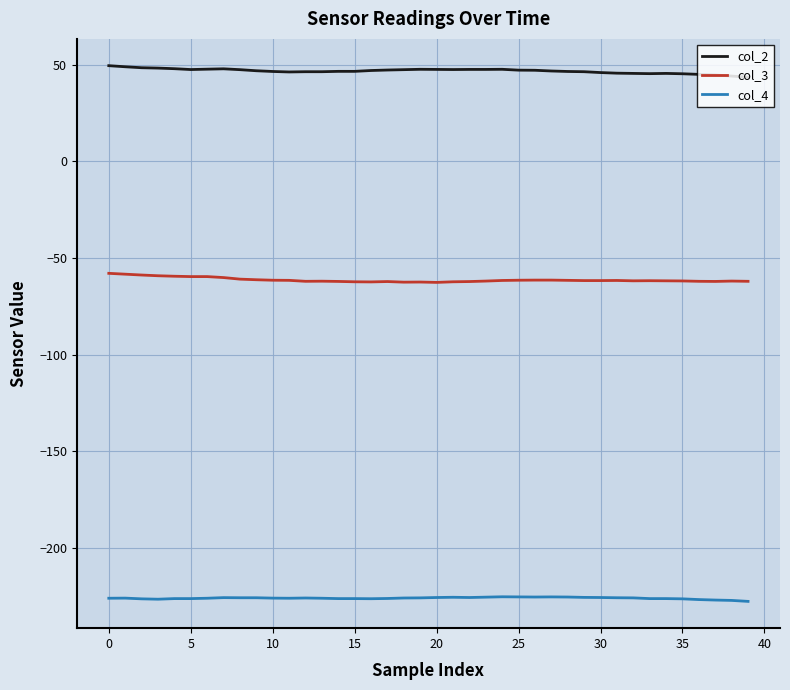

What is the lowest value of the col_4 series?

-227.6